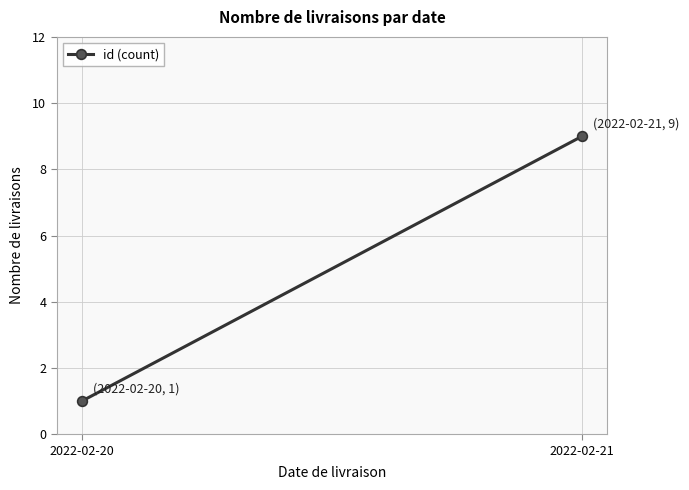

What is the value of the 1st point from the left?

1